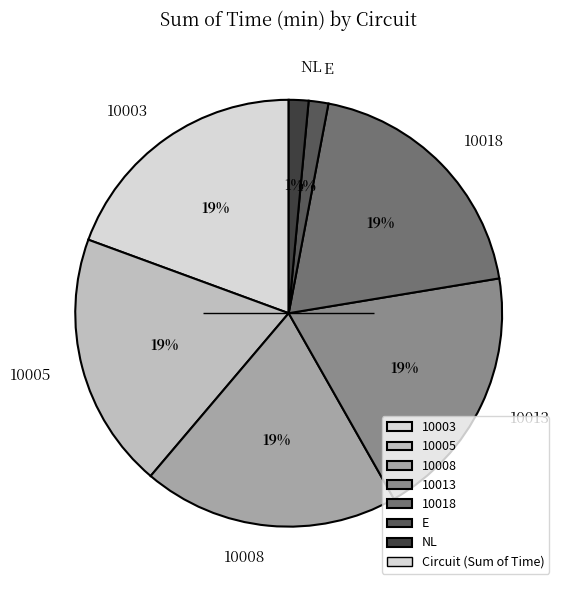

The 10003 slice represents 33% of the pie. True or false?

False